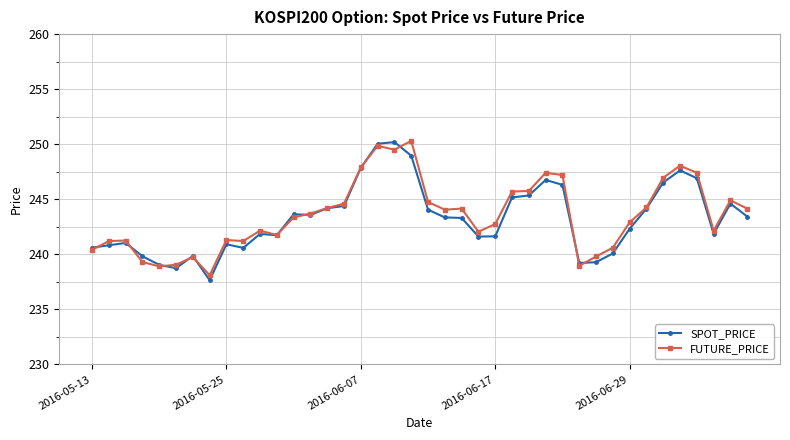

What is the lowest value of the FUTURE_PRICE series?

238.1